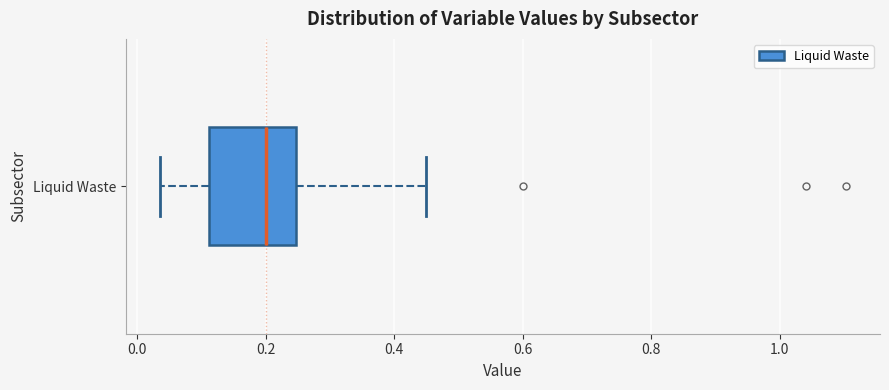

Transcribe this box plot: give where the median line is, the range the box spans, and where the two whiskers end, as read against the x-axis. The values are not printed on the chart, so give them approximately, as read against the axis.

median 0.20, box 0.12 to 0.24, whiskers 0.04 to 0.46